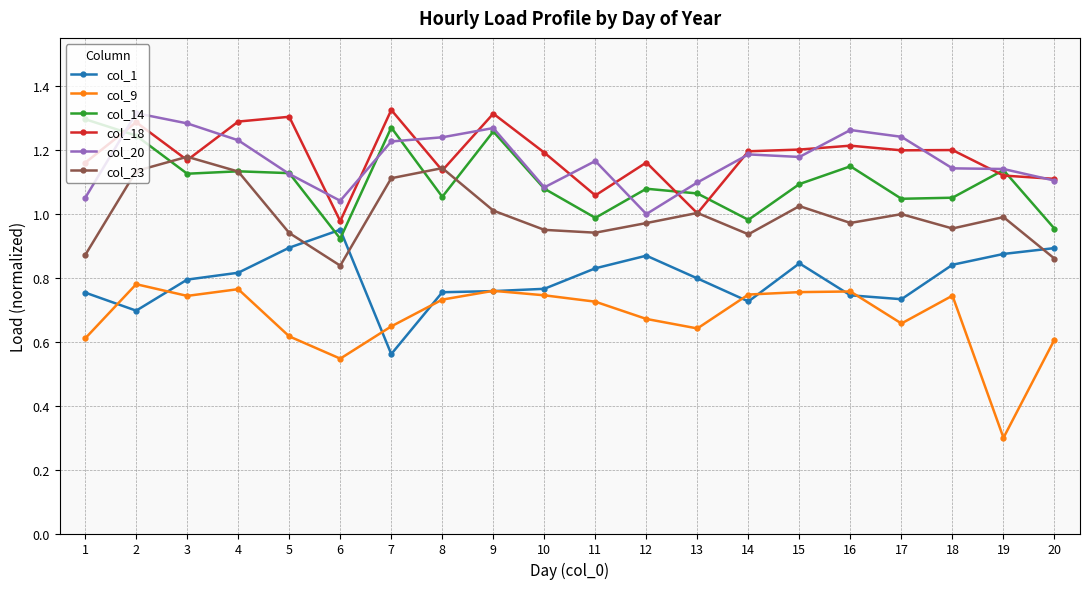

Between 14 and 19, which series saw the biggest shift?

col_9